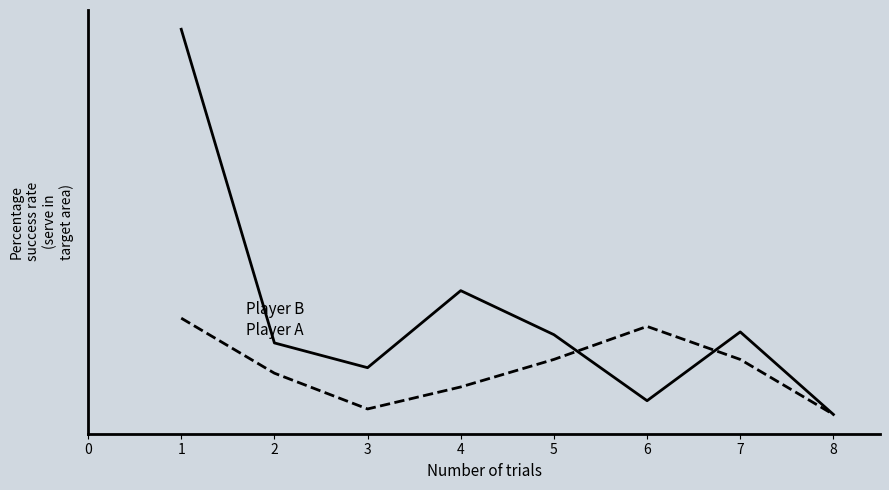

Does the chart display data point markers on the line(s)?

No